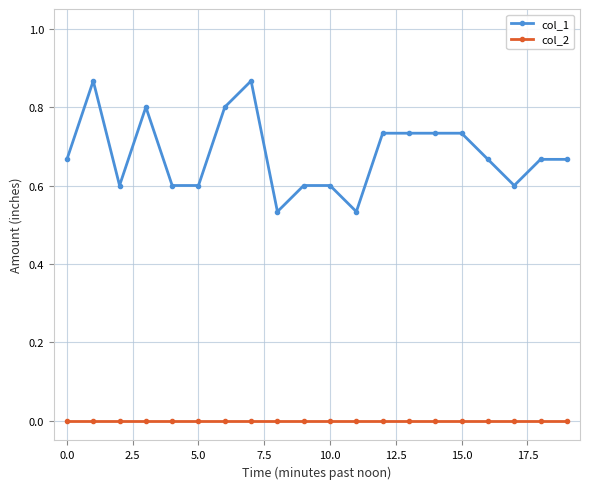

True or false: col_2 and col_1 cross at least once.

False